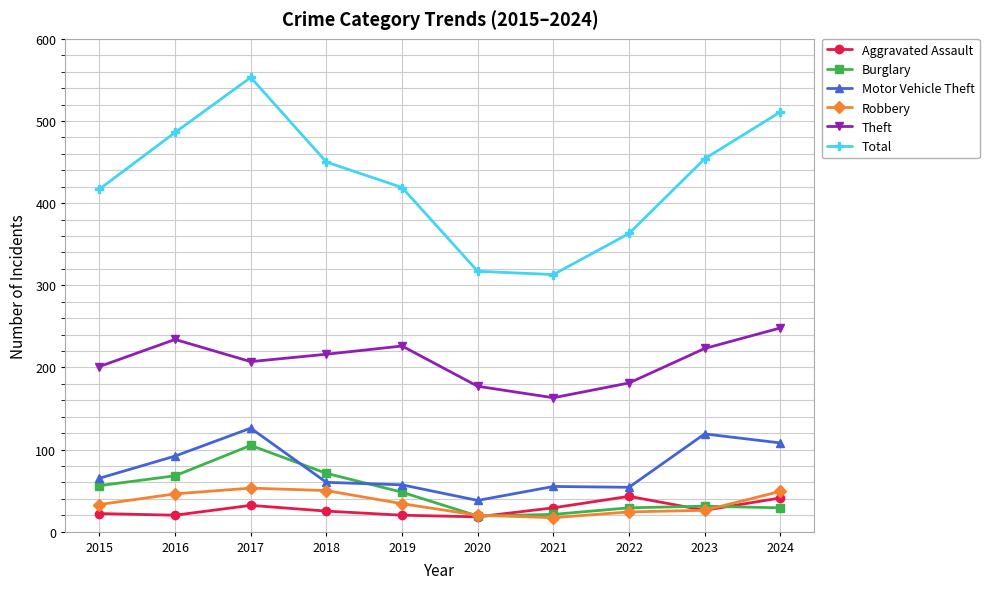

True or false: Theft and Total cross at least once.

False